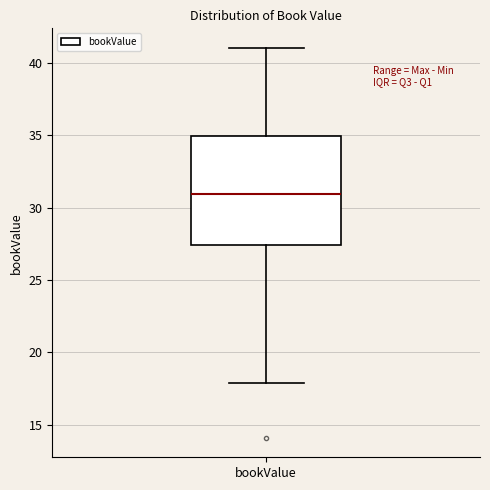

Transcribe this box plot: give where the median line is, the range the box spans, and where the two whiskers end, as read against the y-axis. The values are not printed on the chart, so give them approximately, as read against the axis.

median 31.0, box 27.5 to 35.0, whiskers 18.0 to 41.0